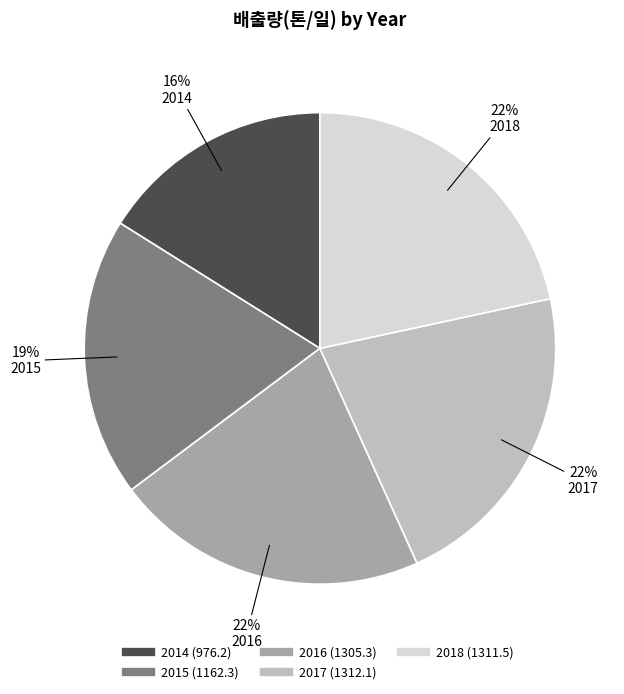

To the nearest percent, what percentage of the pie is 2014?

16%